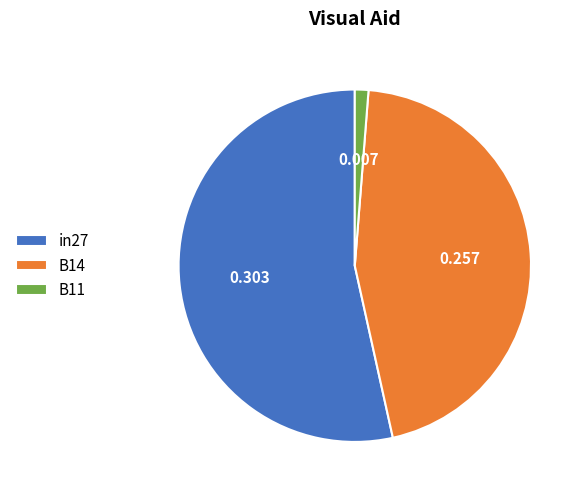

Does in27 represent more than half of the total?

Yes